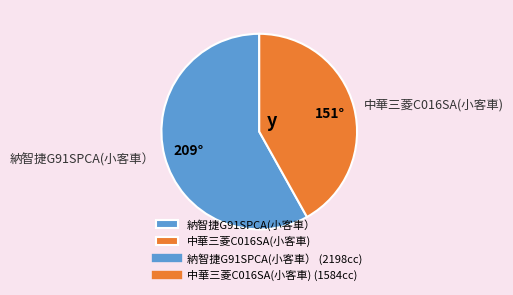

Combined, do 納智捷G91SPCA(小客車） and 中華三菱C016SA(小客車) account for over 50%?

Yes